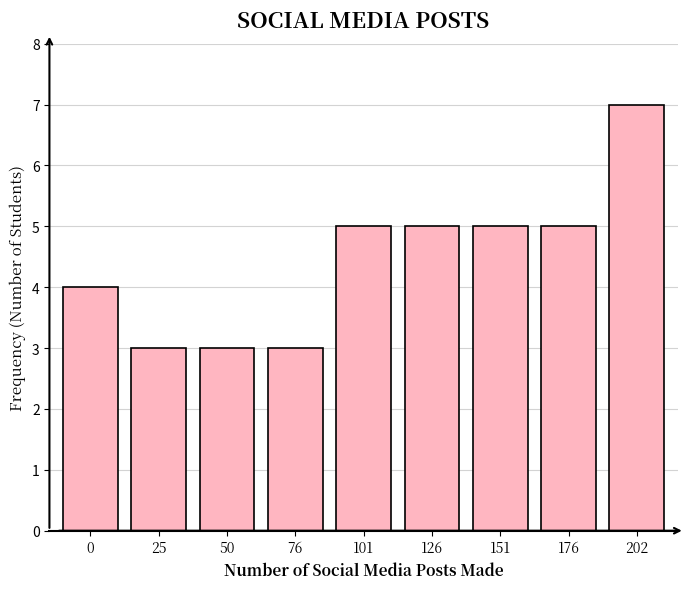

Reading left to right, transcribe all the data shown in this chart.

0=4	25=3	50=3	76=3	101=5	126=5	151=5	176=5	202=7